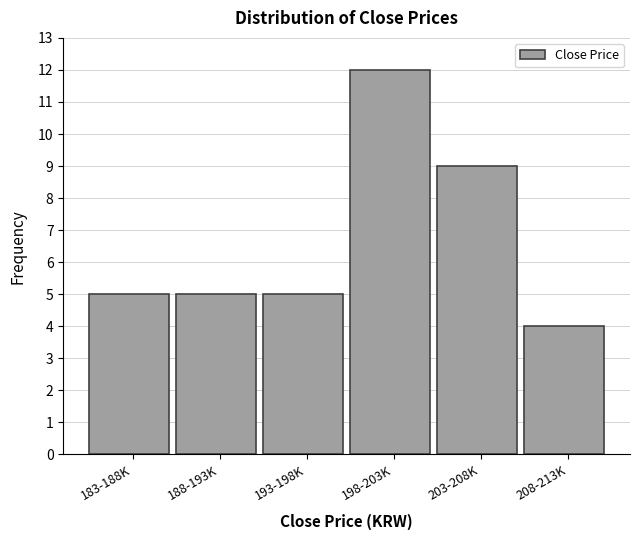

Reading left to right, what are all the values shown in this chart?

5	5	5	12	9	4